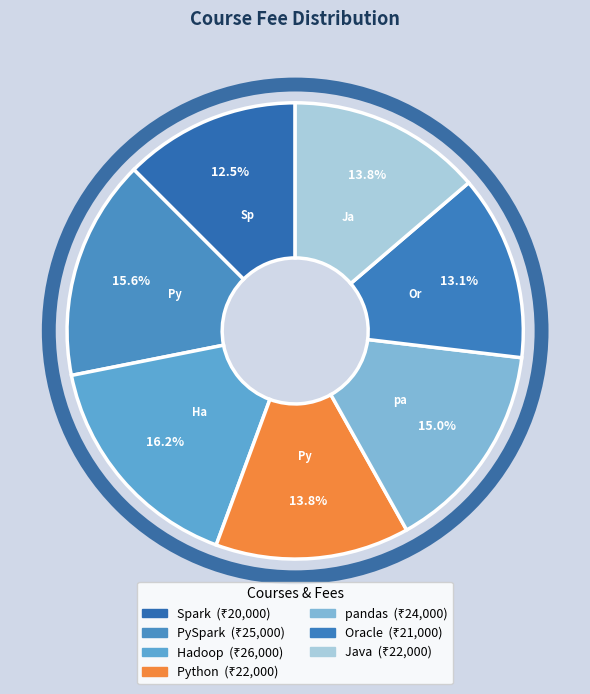

To the nearest percent, what is the average slice percentage?

14%